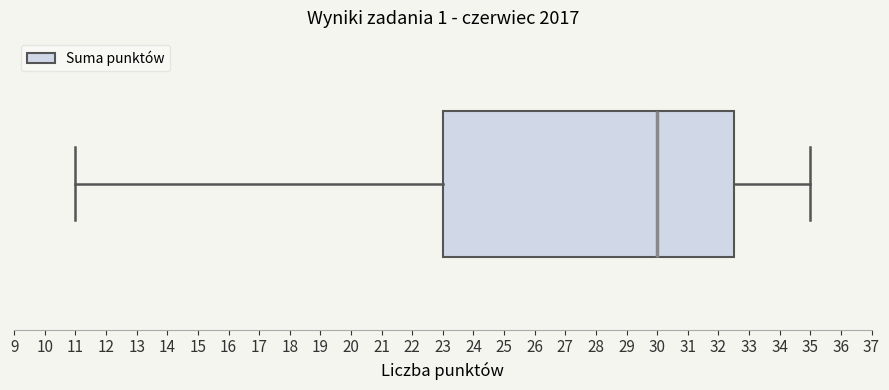

Where is the right edge of the box on the x-axis? The values are not printed on the chart, so give them approximately, as read against the axis.

32.5